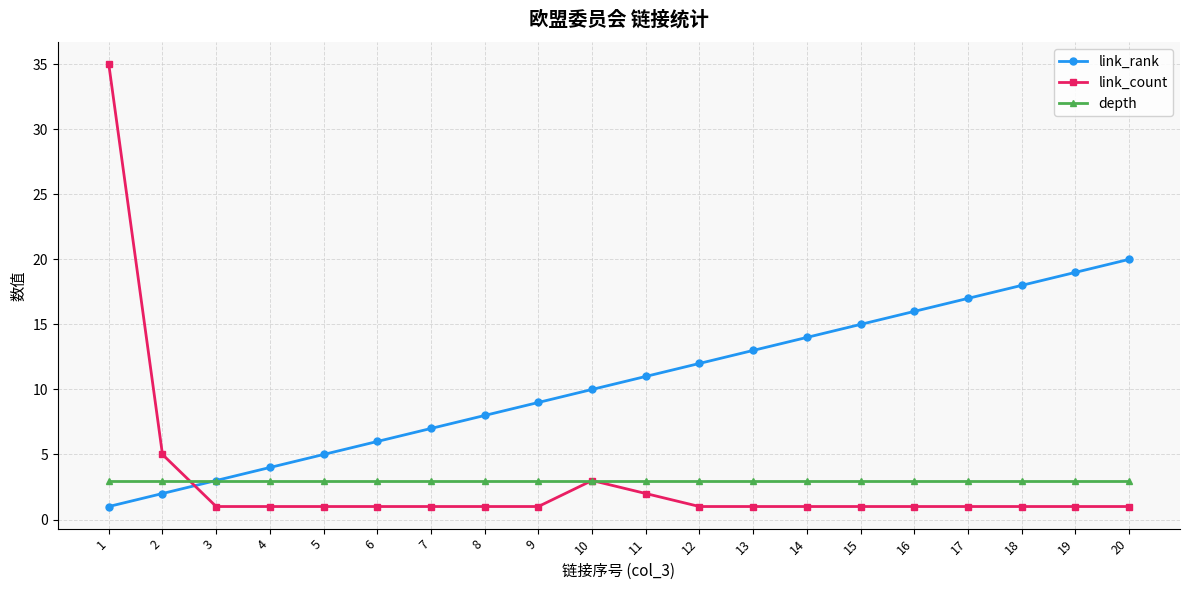

The depth series shows 3 at 10. True or false?

True